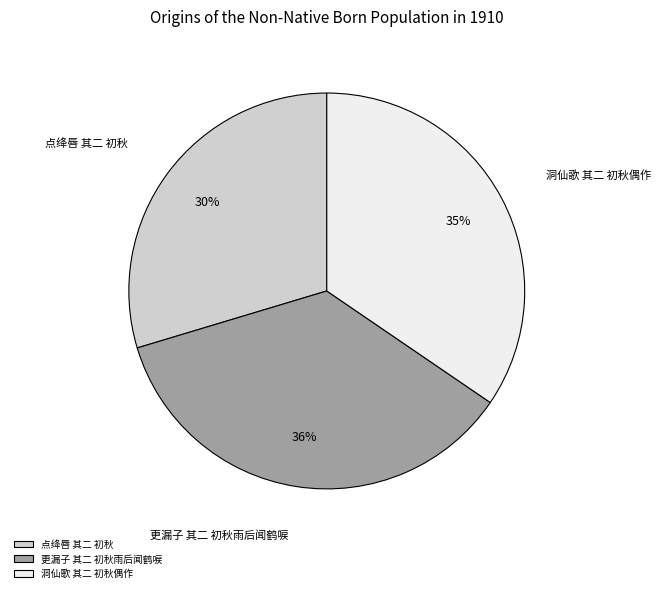

To the nearest percent, what percentage of the pie is 点绛唇 其二 初秋?

30%